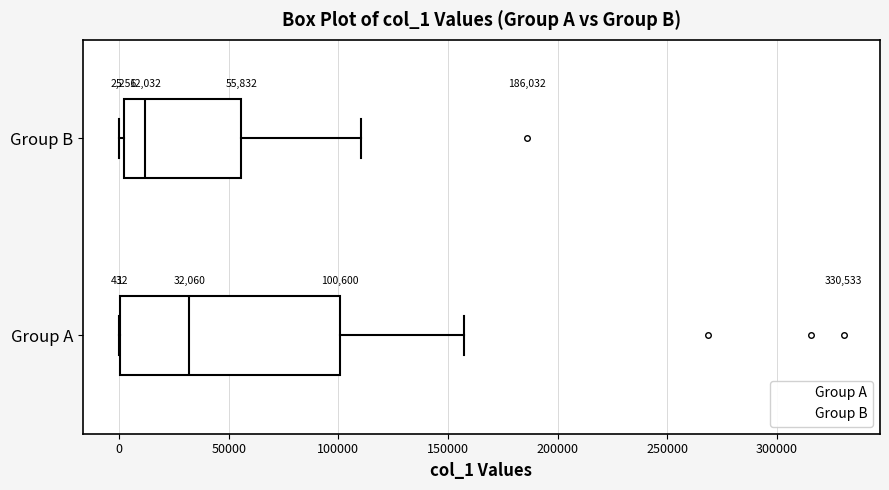

Which box's median line is the furthest to the right?

Group A